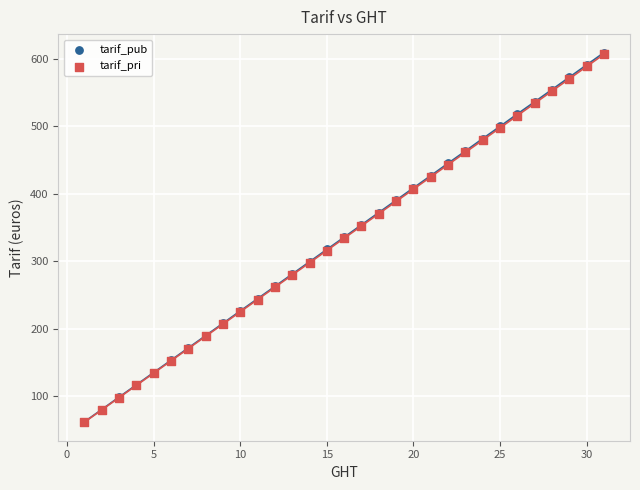

Which series has the largest Y range (max minus min)?

tarif_pub